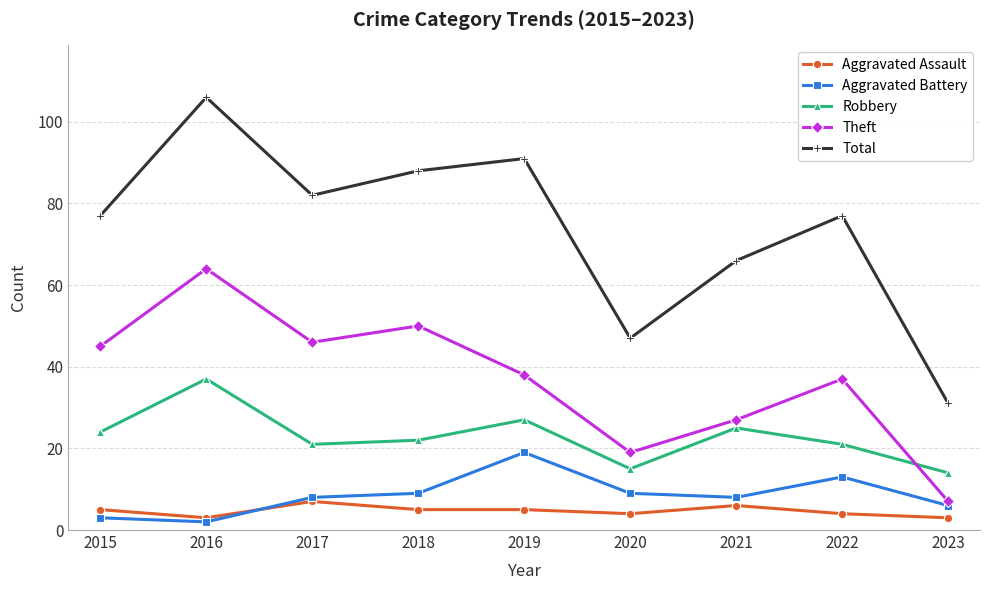

Is it true that Robbery equals 15 at 2020?

True